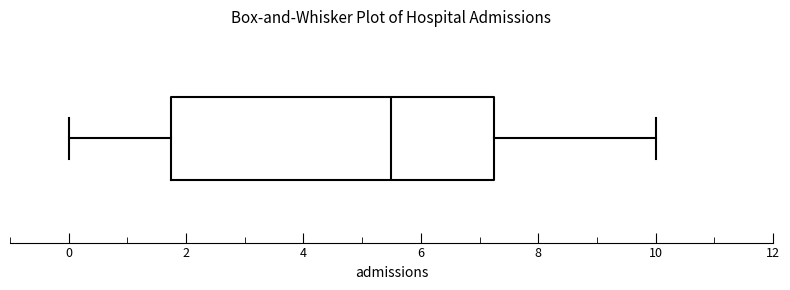

Transcribe this box plot: give where the median line is, the range the box spans, and where the two whiskers end, as read against the x-axis. The values are not printed on the chart, so give them approximately, as read against the axis.

median 5.6, box 1.8 to 7.2, whiskers 0.0 to 10.0